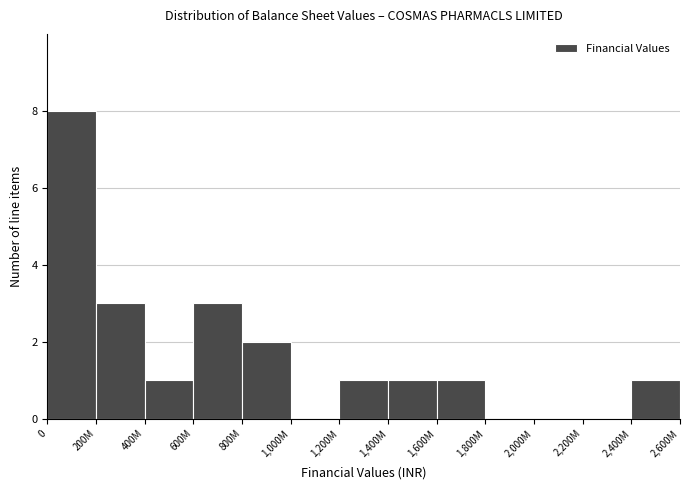

Reading left to right, list all the values displayed in this chart.

0=8	200M=3	400M=1	600M=3	800M=2	1,000M=0	1,200M=1	1,400M=1	1,600M=1	1,800M=0	2,000M=0	2,200M=0	2,400M=1